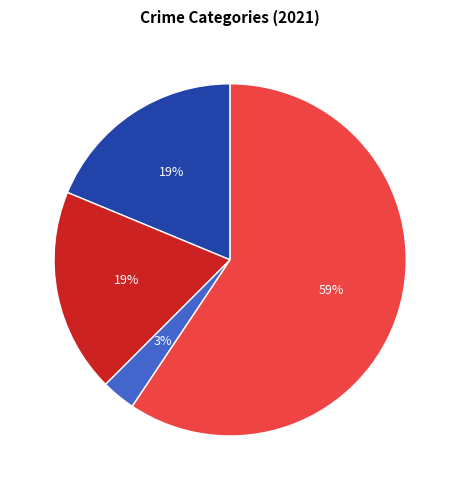

Does any single category account for the majority?

Yes